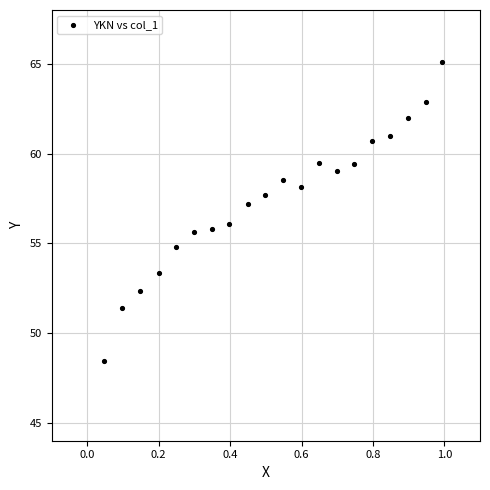

What is the range of Y values (max minus min)?

16.6